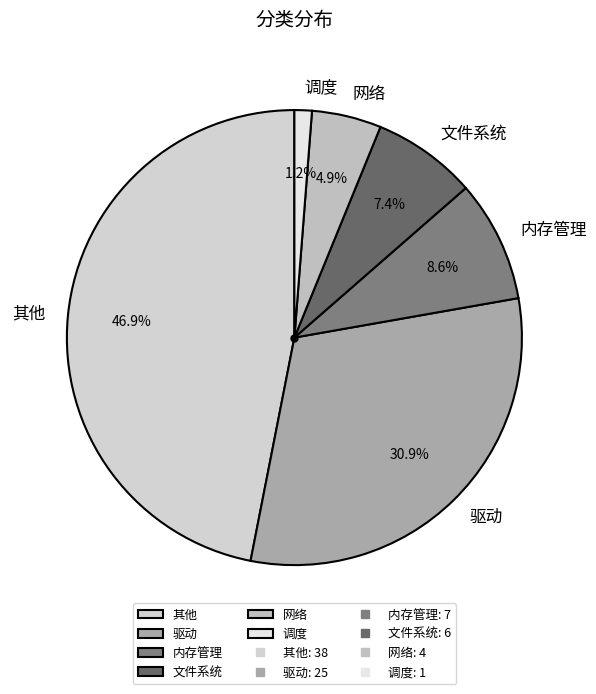

True or false: 驱动 accounts for 31% of the total.

True